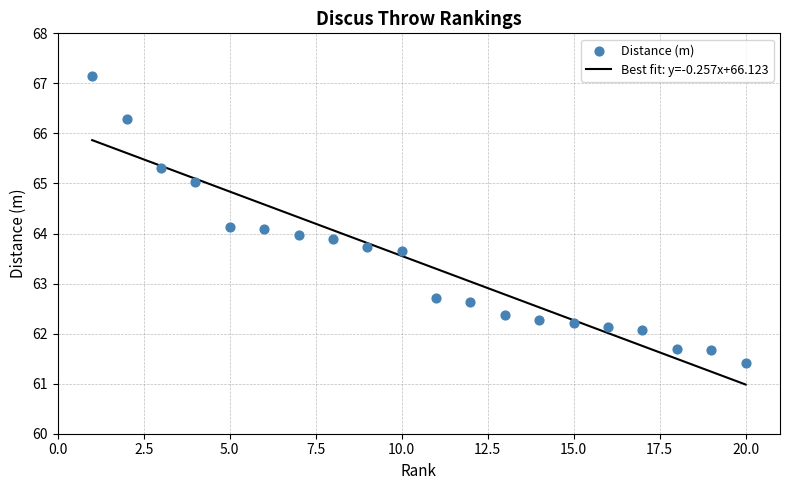

What is the change in value from 2 to 12?

-3.6